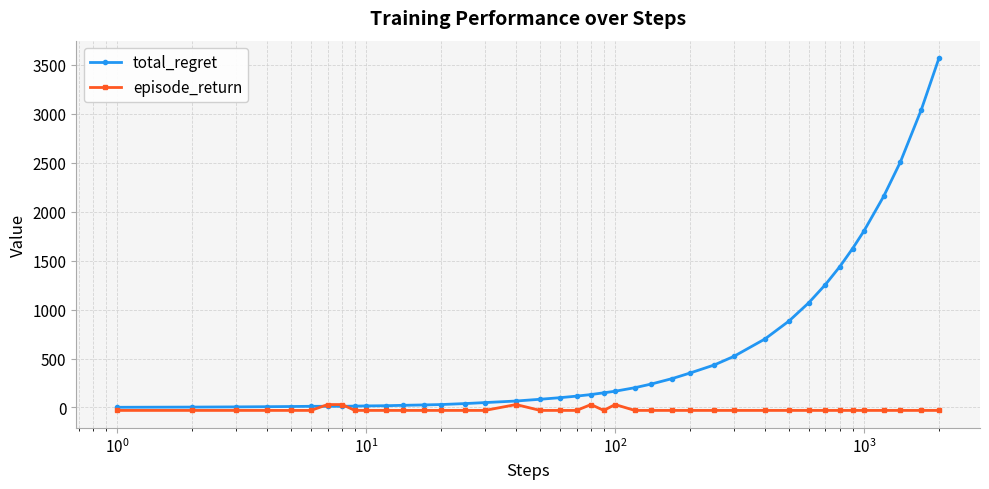

List the series in order of their overall mean, highest first.

total_regret, episode_return